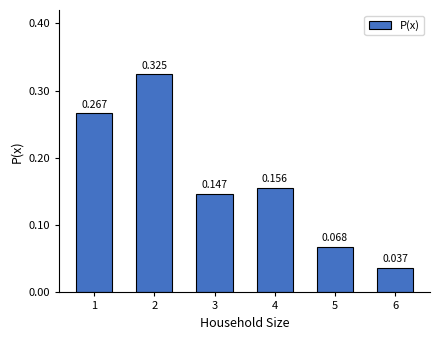

How many data points does each series have?

6